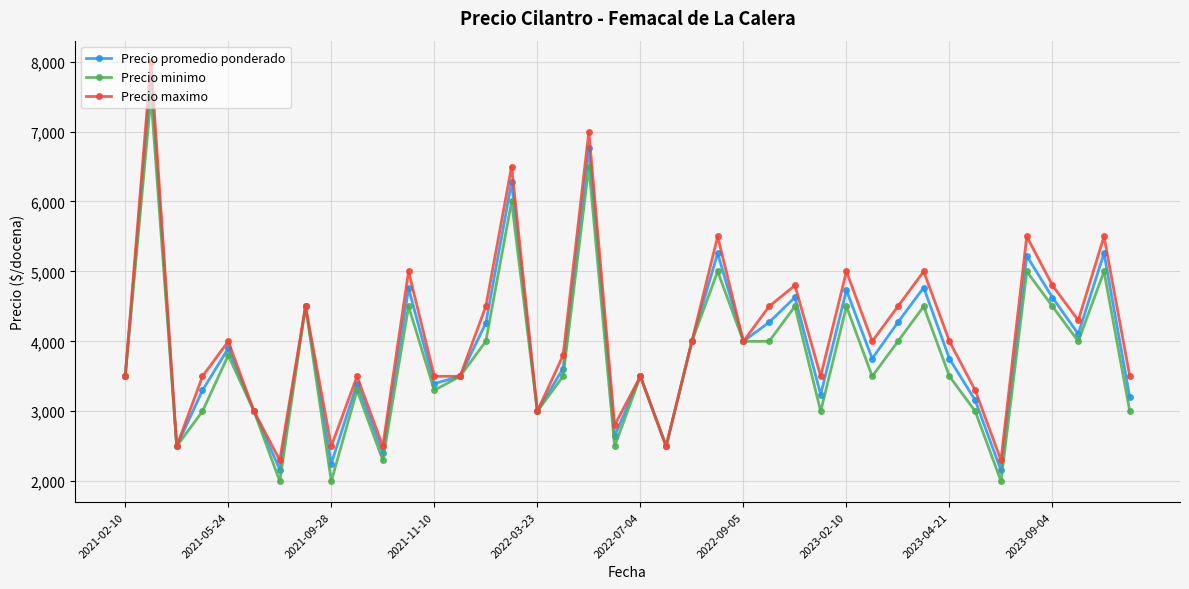

What is the minimum value for Precio maximo?

2300